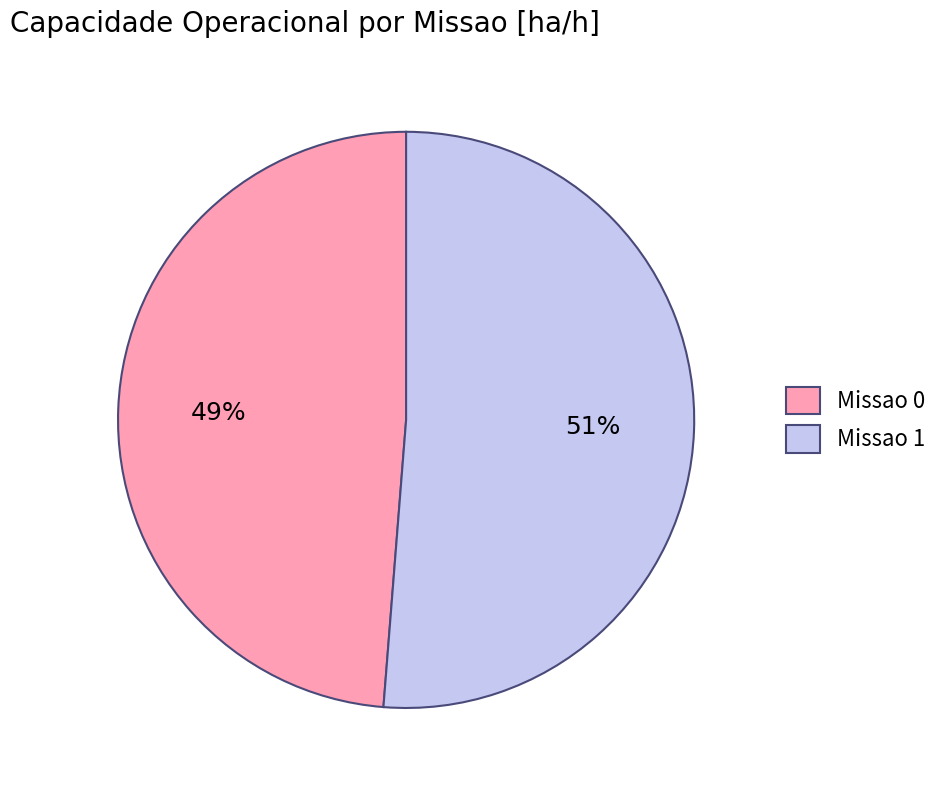

Does Missao 0 represent more than half of the total?

No